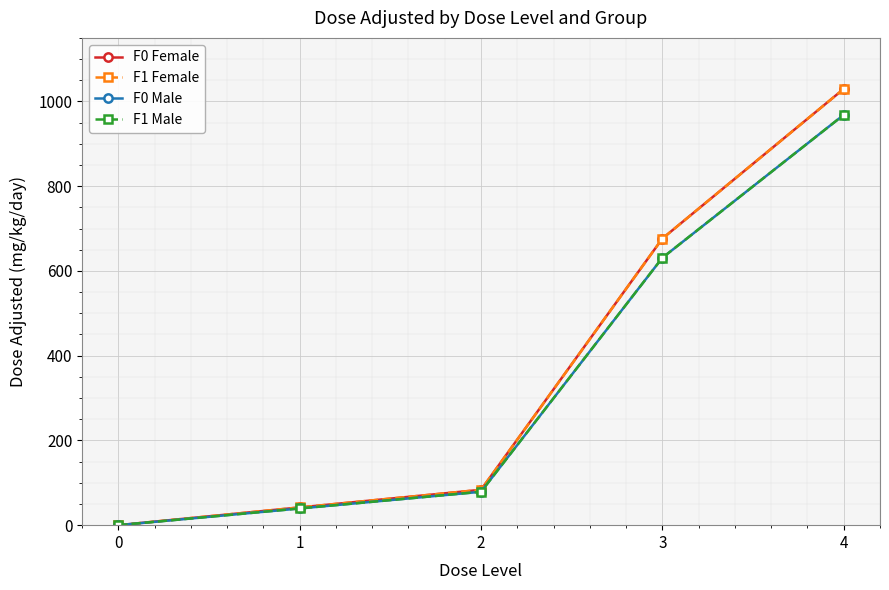

Reading left to right, extract all data points from this chart.

F0 Female: 0.0	41.9	83.5	676.4	1029.6
F1 Female: 0.0	41.9	83.5	676.4	1029.6
F0 Male: 0.0	39.4	78.8	631.0	968.3
F1 Male: 0.0	39.4	78.8	631.0	968.3